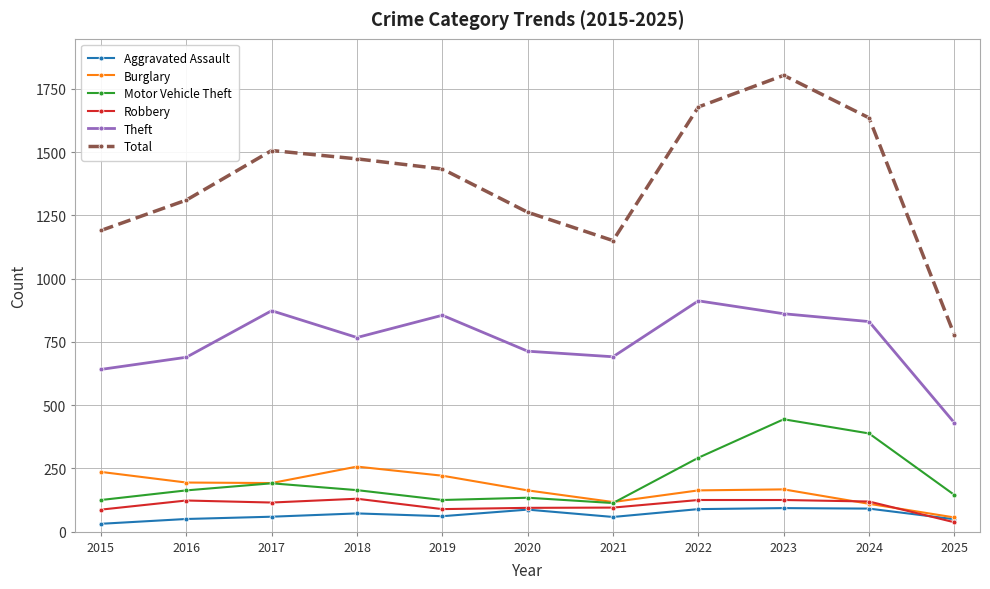

Is the value of Aggravated Assault at 2016 greater than the value of Theft at 2016?

No